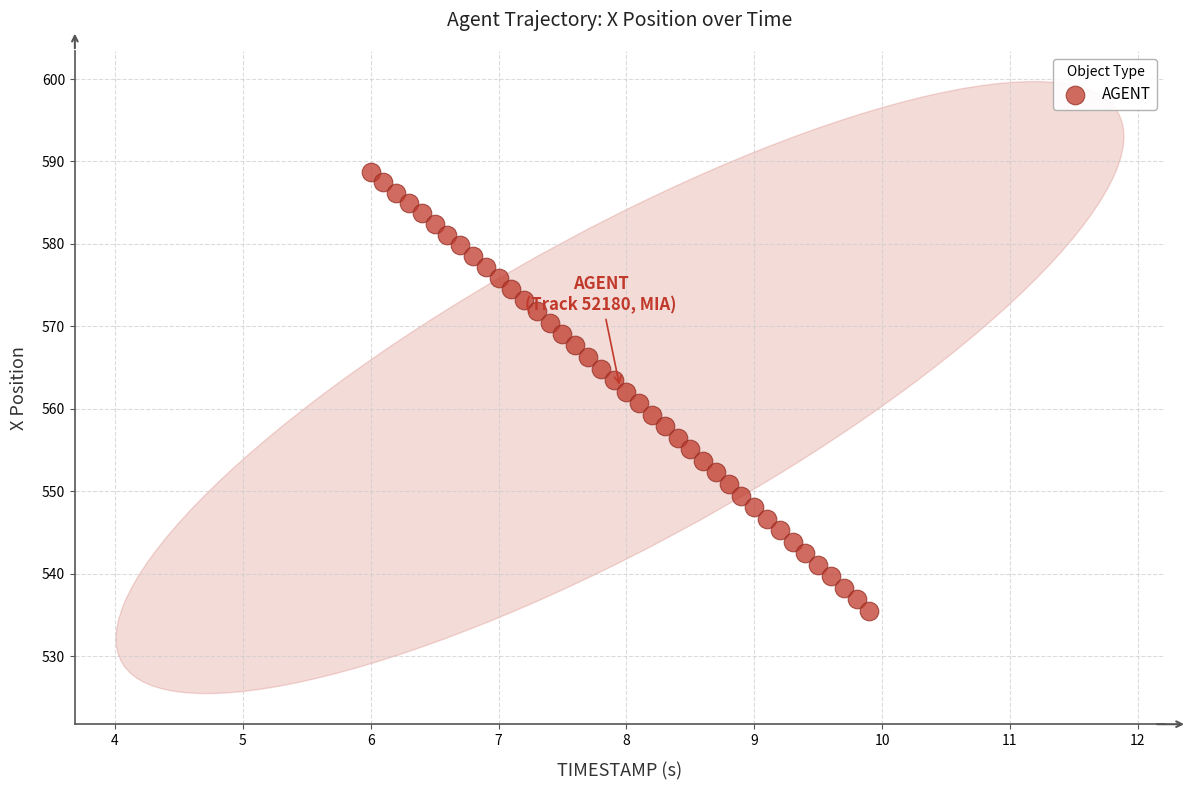

What is the range of X values (max minus min)?

3.9